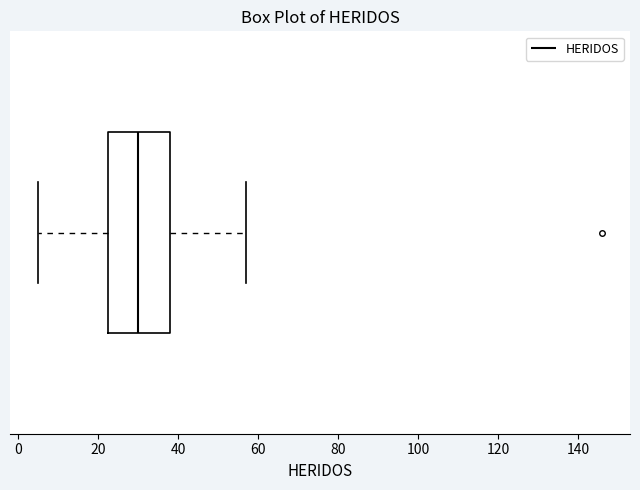

Where is the right edge of the box on the x-axis? The values are not printed on the chart, so give them approximately, as read against the axis.

38